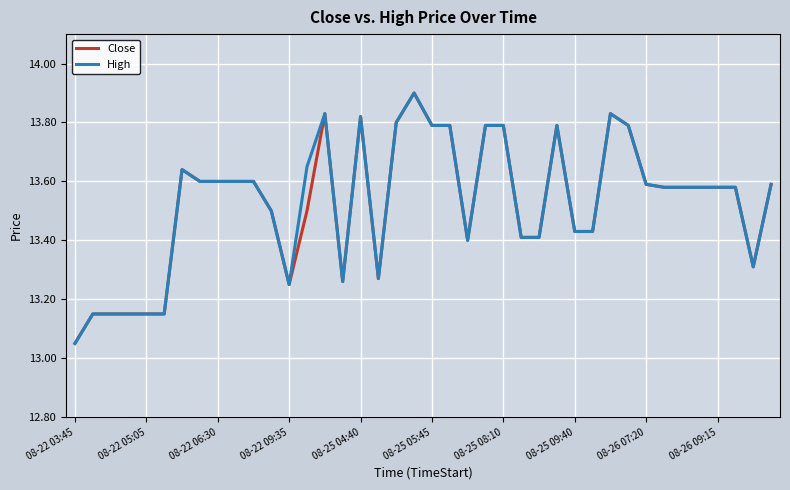

What is the difference between the second highest and minimum values in the Close series?

0.8